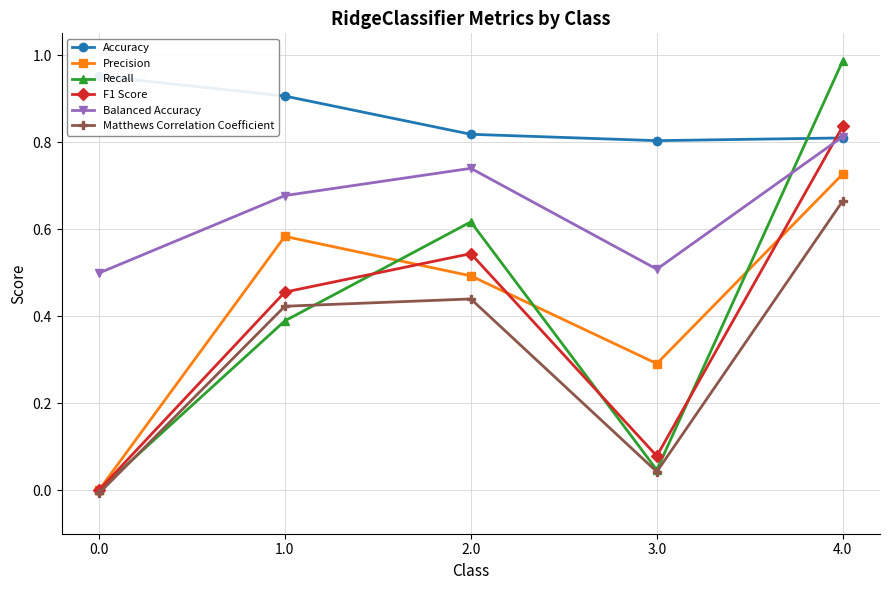

Reading left to right, transcribe all the data shown in this chart.

Accuracy: 0.0=1.0	1.0=0.9	2.0=0.8	3.0=0.8	4.0=0.8
Precision: 0.0=0.0	1.0=0.6	2.0=0.5	3.0=0.3	4.0=0.7
Recall: 0.0=0.0	1.0=0.4	2.0=0.6	3.0=0.0	4.0=1.0
F1 Score: 0.0=0.0	1.0=0.5	2.0=0.5	3.0=0.1	4.0=0.8
Balanced Accuracy: 0.0=0.5	1.0=0.7	2.0=0.7	3.0=0.5	4.0=0.8
Matthews Correlation Coefficient: 0.0=-0.0	1.0=0.4	2.0=0.4	3.0=0.0	4.0=0.7